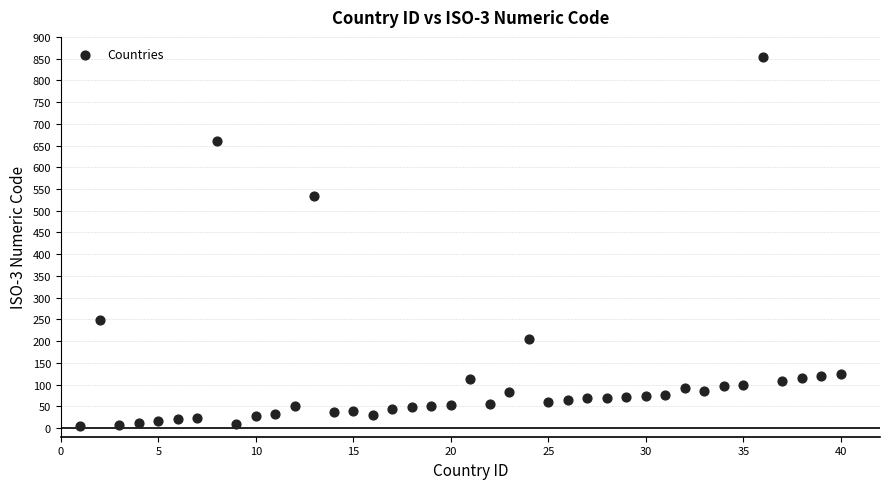

What Y value in the scatter plot is closest to 429?

533